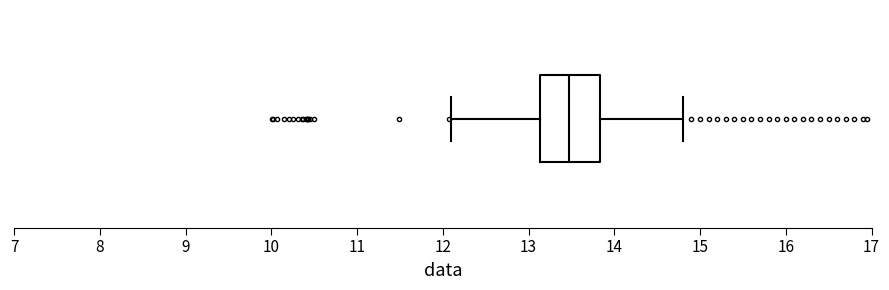

Transcribe this box plot: give where the median line is, the range the box spans, and where the two whiskers end, as read against the x-axis. The values are not printed on the chart, so give them approximately, as read against the axis.

median 13.5, box 13.1 to 13.8, whiskers 12.1 to 14.8